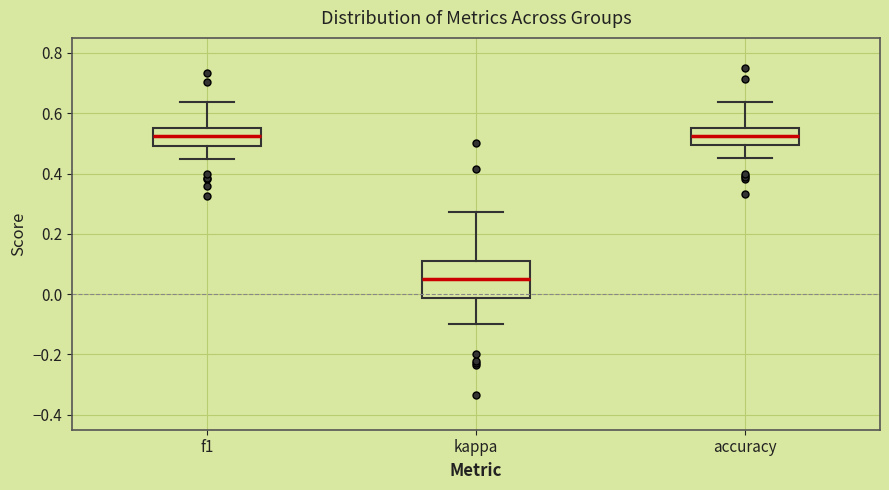

Reading left to right, read every box against the y-axis: the position of its median line, the range the box covers, and the ends of its whiskers. The values are not printed on the chart, so give them approximately, as read against the axis.

f1: median 0.52, box 0.50 to 0.56, whiskers 0.44 to 0.64
kappa: median 0.04, box -0.02 to 0.12, whiskers -0.10 to 0.28
accuracy: median 0.52, box 0.50 to 0.56, whiskers 0.46 to 0.64